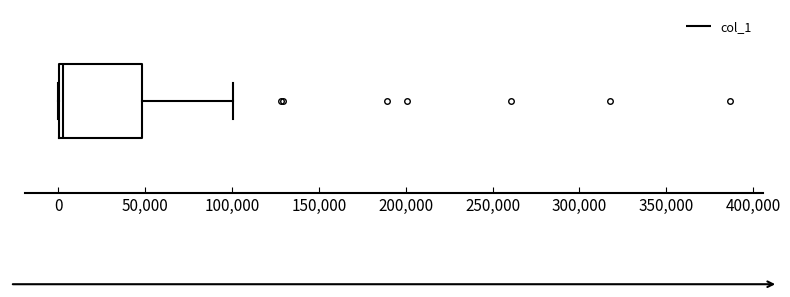

Where does the median line of the box sit on the x-axis? The values are not printed on the chart, so give them approximately, as read against the axis.

5000